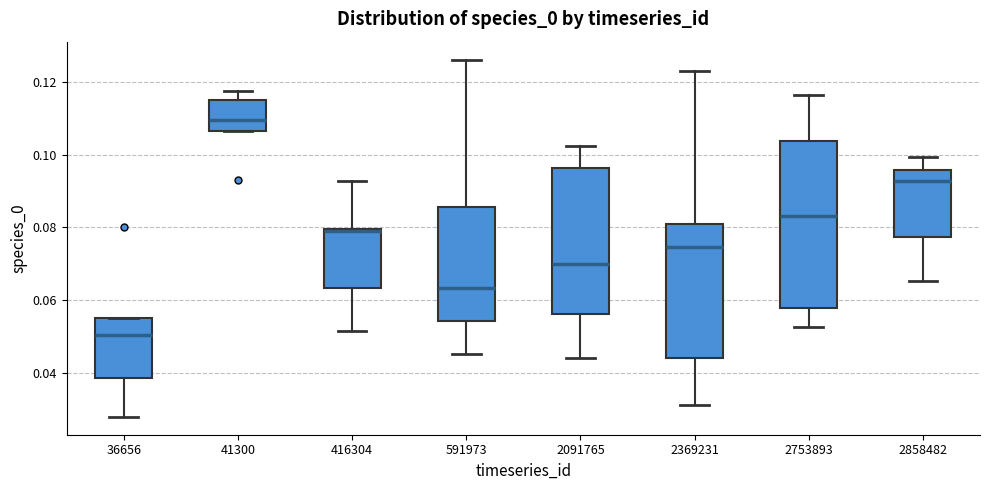

Comparing the boxes themselves (not the whiskers), which one is the tallest?

2753893